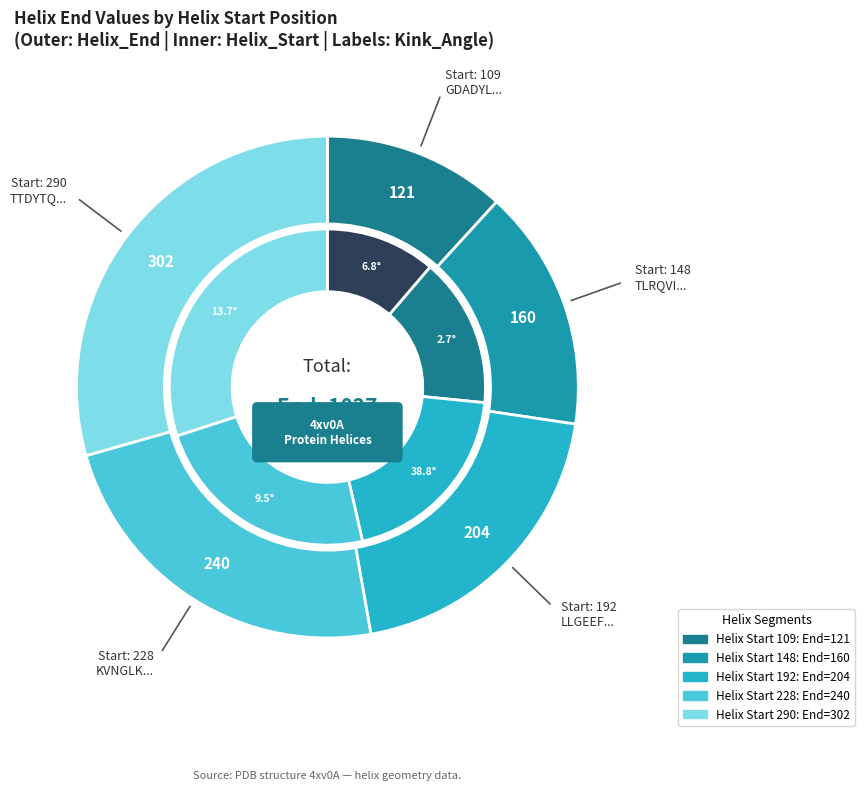

Is it true that 192 is 20% of the pie?

True